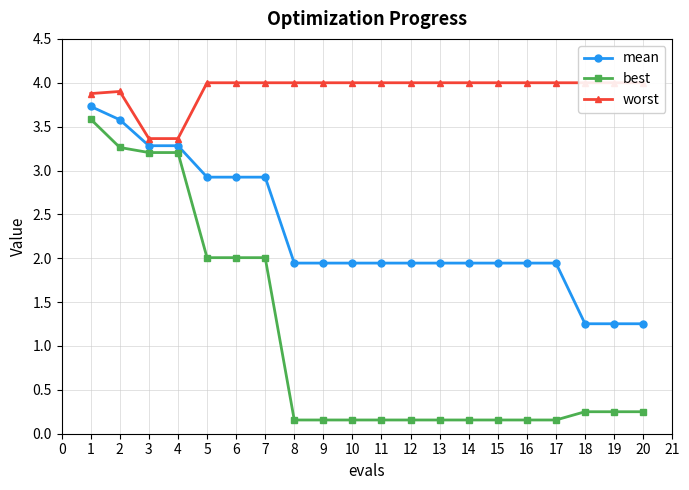

Is it true that best equals 2.0 at 6?

True